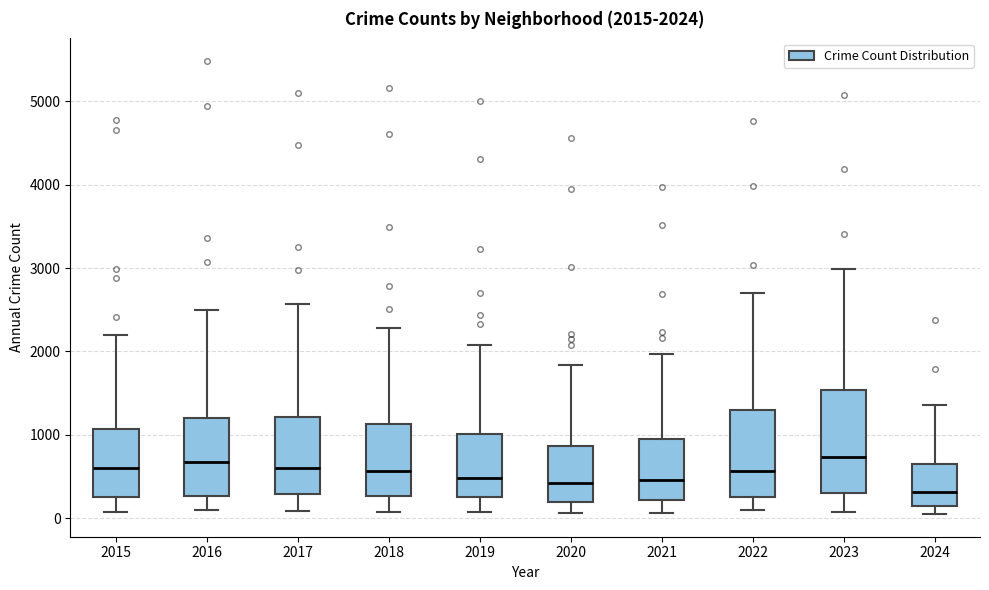

Comparing the boxes themselves (not the whiskers), which one is the tallest?

2023